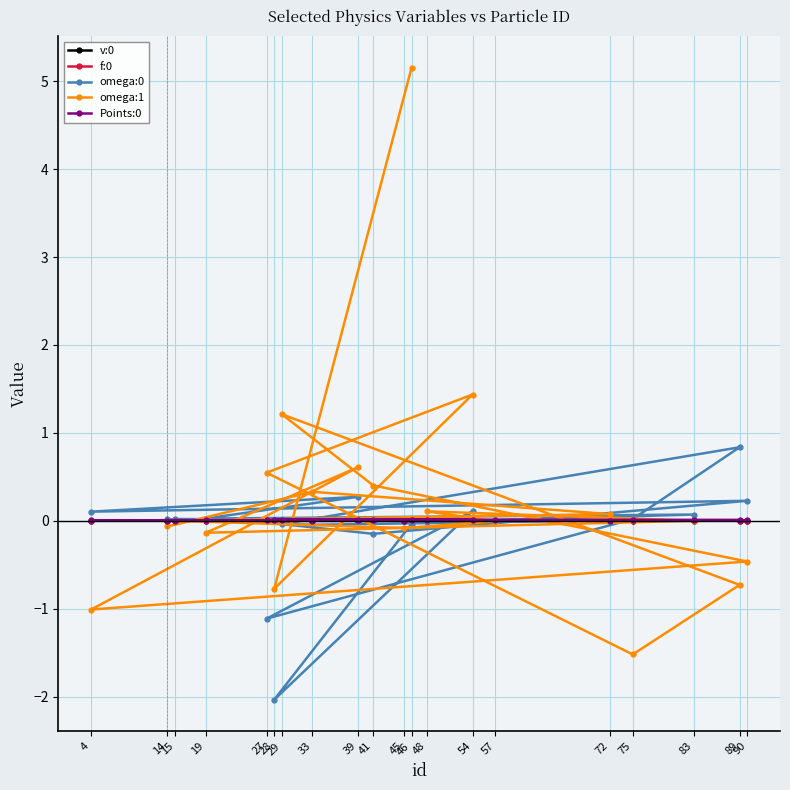

Reading right to left, extract all data points from this chart.

v:0: 0.0	0.0	0.0	0.0	0.0	0.0	0.0	0.0	0.0	0.0	0.0	-0.0	-0.0	-0.0	-0.0	-0.0	-0.0	-0.0	-0.0	-0.0
f:0: -0.0	-0.0	-0.0	-0.0	-0.0	-0.0	-0.0	-0.0	-0.0	-0.0	-0.0	0.0	0.0	0.0	0.0	-0.0	0.0	-0.0	-0.0	-0.0
omega:0: -0.0	-2.0	0.1	-1.1	0.0	0.8	-0.0	-0.1	0.2	0.1	0.3	0.0	0.1	-0.0	0.0	0.0	0.0	0.0	-0.0	0.0
omega:1: 5.2	-0.8	1.4	0.5	-1.5	-0.7	1.2	0.4	-0.5	-1.0	0.6	-0.1	-0.0	0.1	-0.0	-0.1	-0.0	0.1	0.3	-0.1
Points:0: 0.0	0.0	0.0	0.0	0.0	0.0	0.0	0.0	0.0	0.0	0.0	0.0	0.0	0.0	0.0	0.0	0.0	0.0	0.0	0.0